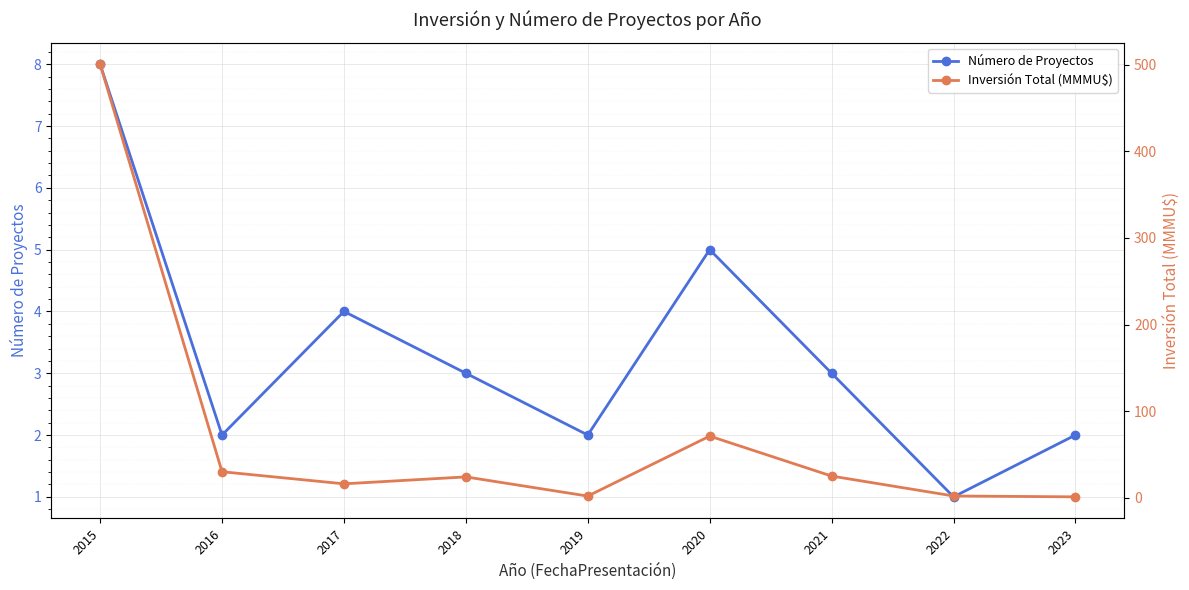

How many intersections are there between Inversión Total (MMMU$) and Número de Proyectos?

3